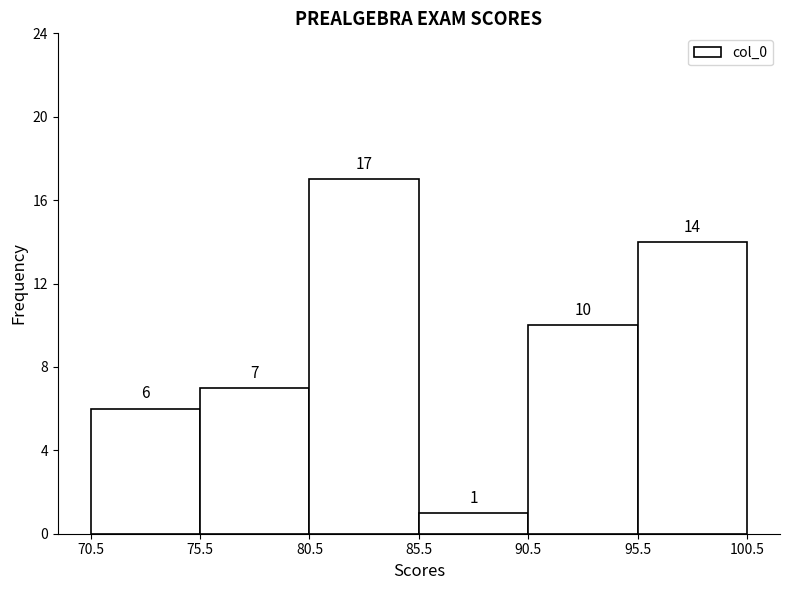

What is the height of the bar covering 95.5 to 100.5 on the x-axis?

14